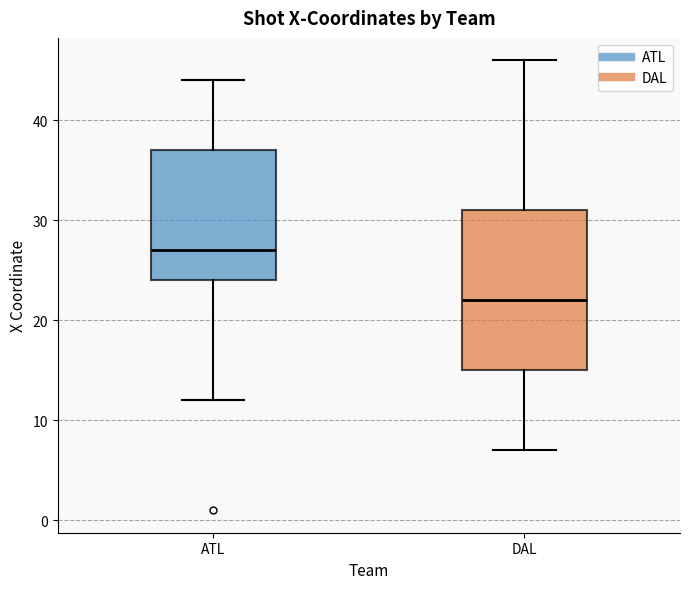

Comparing the boxes themselves (not the whiskers), which one is the tallest?

DAL